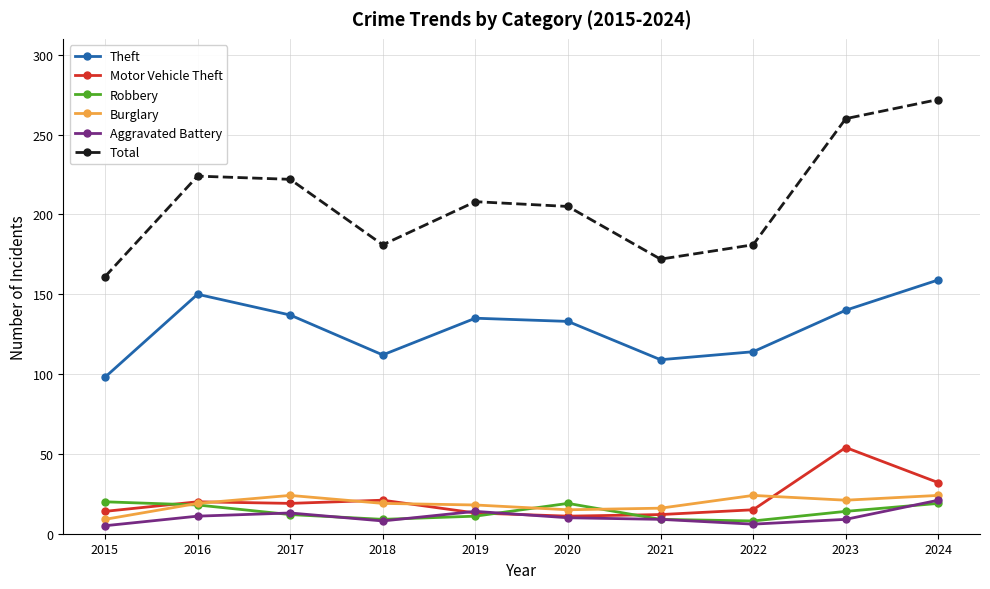

How many interior local peaks does the Total series have?

2